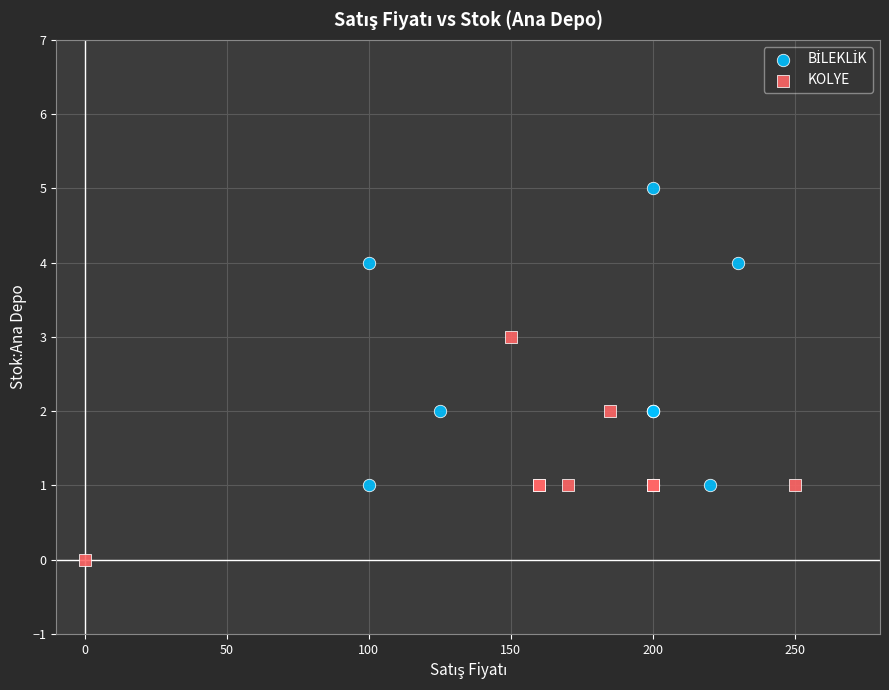

Which series reaches the minimum Y coordinate?

KOLYE